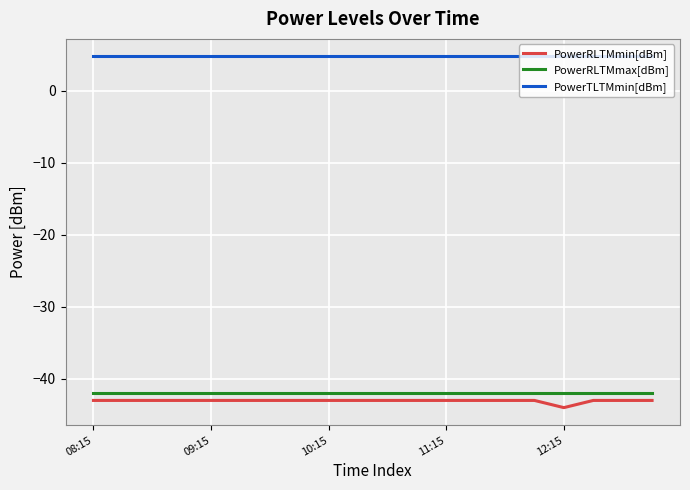

What is the maximum value for PowerRLTMmin[dBm]?

-43.0